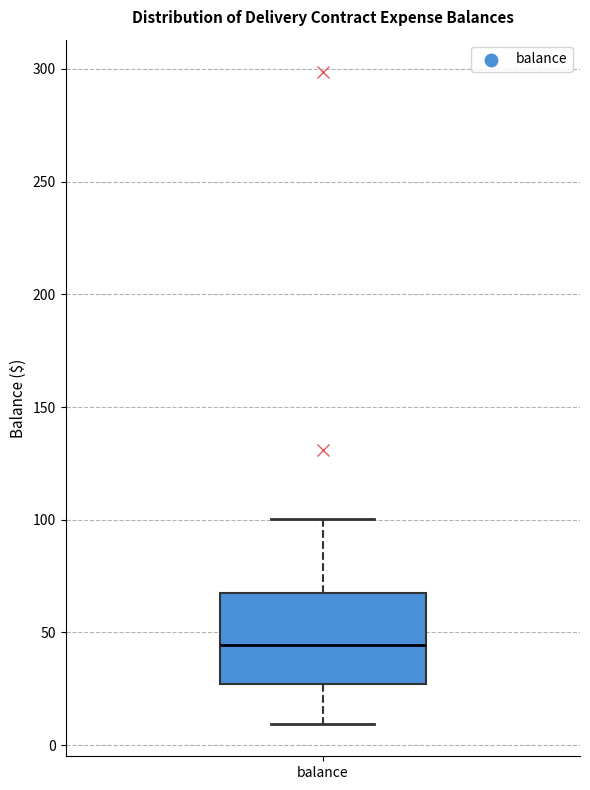

Read this box plot against the y-axis: the position of the median line, the range covered by the box, and the ends of both whiskers. The values are not printed on the chart, so give them approximately, as read against the axis.

median 45, box 25 to 65, whiskers 10 to 100